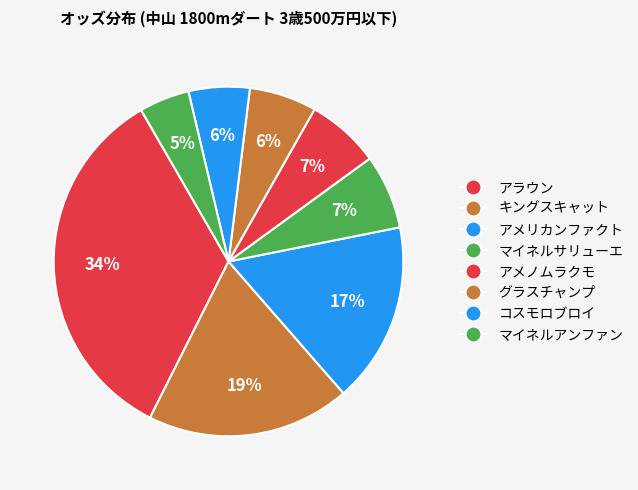

What is the largest slice in the pie chart?

アラウン